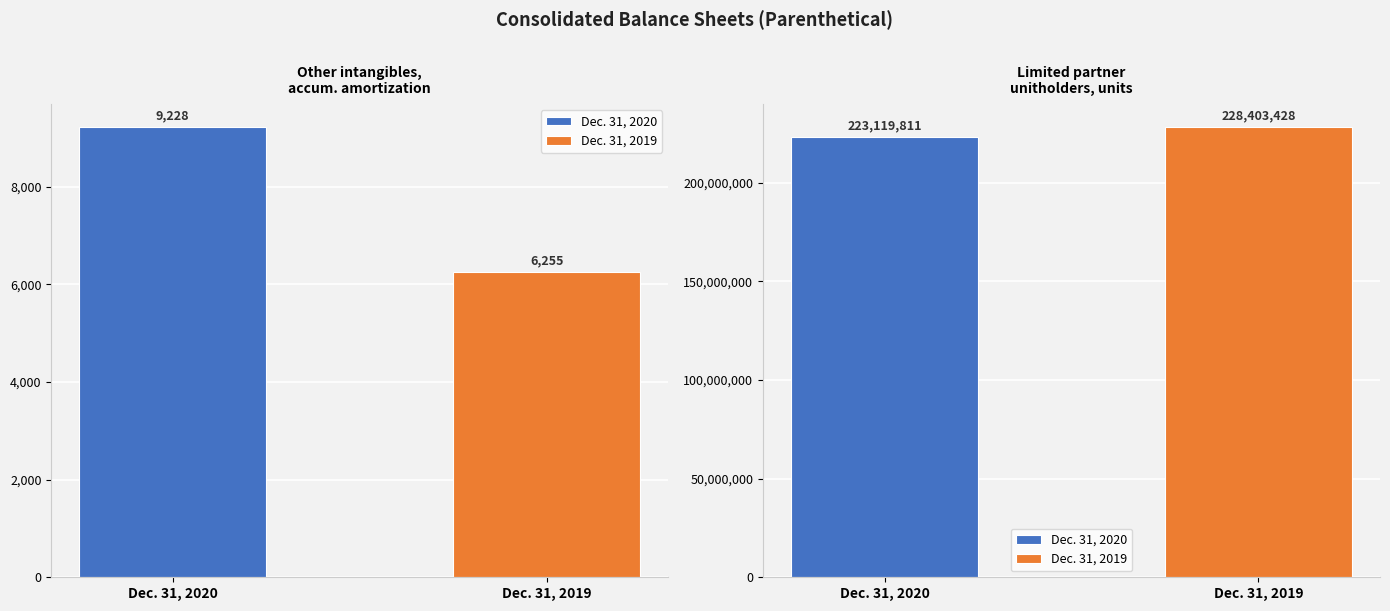

What are all the series names shown in the legend?

Dec. 31, 2020, Dec. 31, 2019